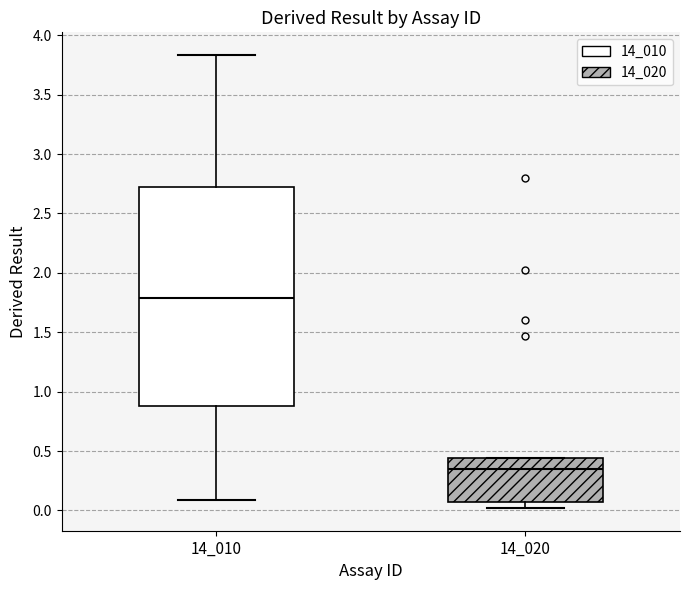

Reading left to right, read every box against the y-axis: the position of its median line, the range the box covers, and the ends of its whiskers. The values are not printed on the chart, so give them approximately, as read against the axis.

14_010: median 1.80, box 0.90 to 2.70, whiskers 0.10 to 3.85
14_020: median 0.35, box 0.05 to 0.45, whiskers 0.00 to 0.45